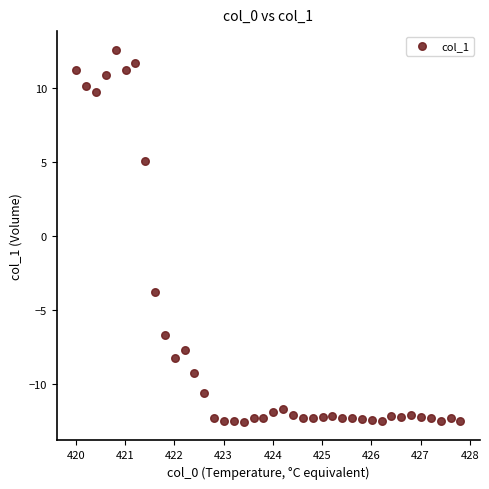

What is the range of Y values (max minus min)?

25.1